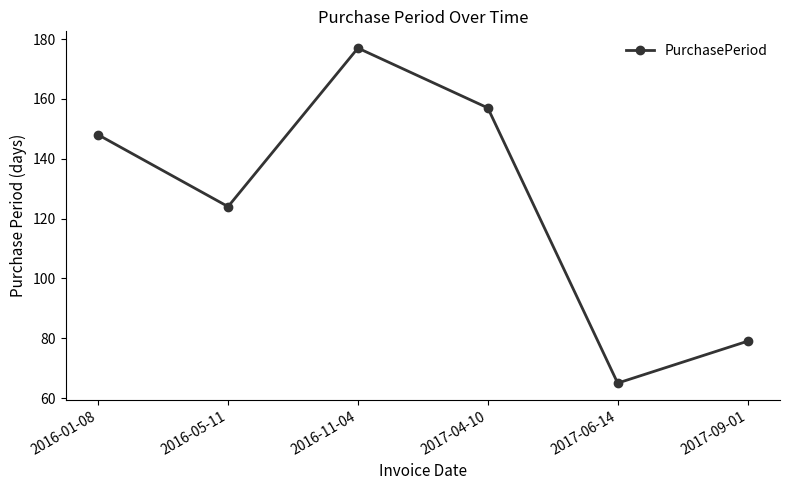

What is the difference between the maximum and minimum values?

112